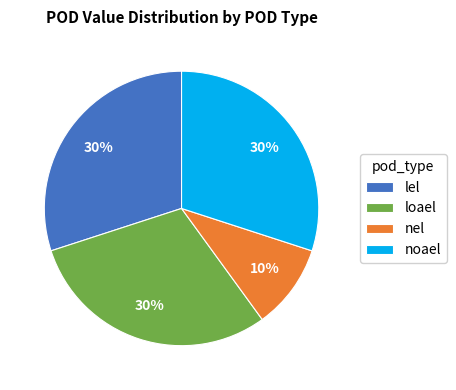

True or false: loael accounts for 30% of the total.

True